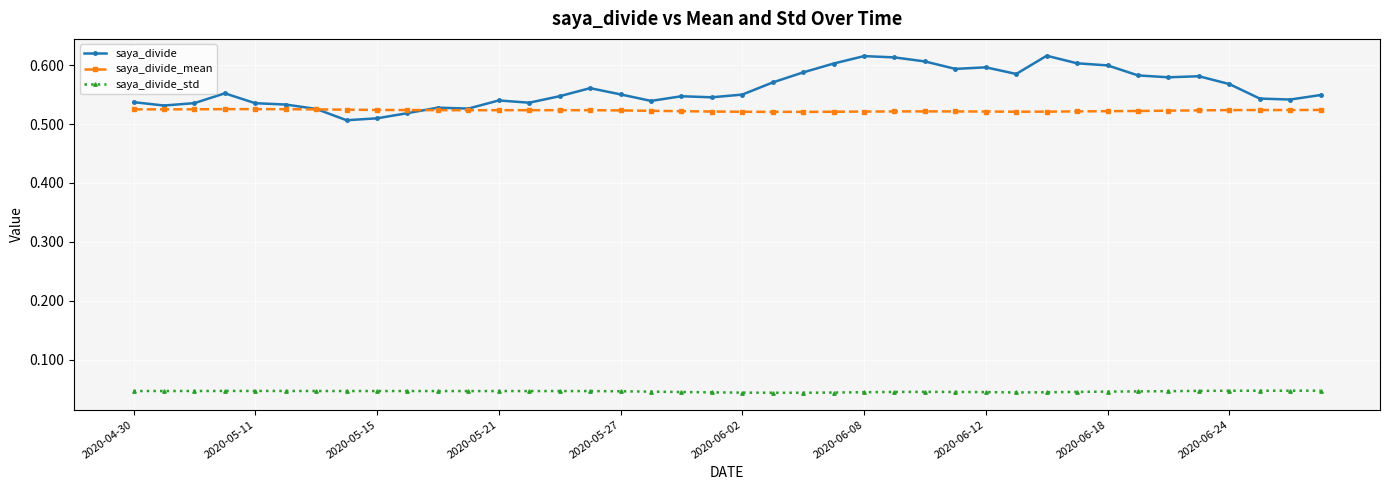

Rank the series by their maximum value, from highest to lowest.

saya_divide, saya_divide_mean, saya_divide_std